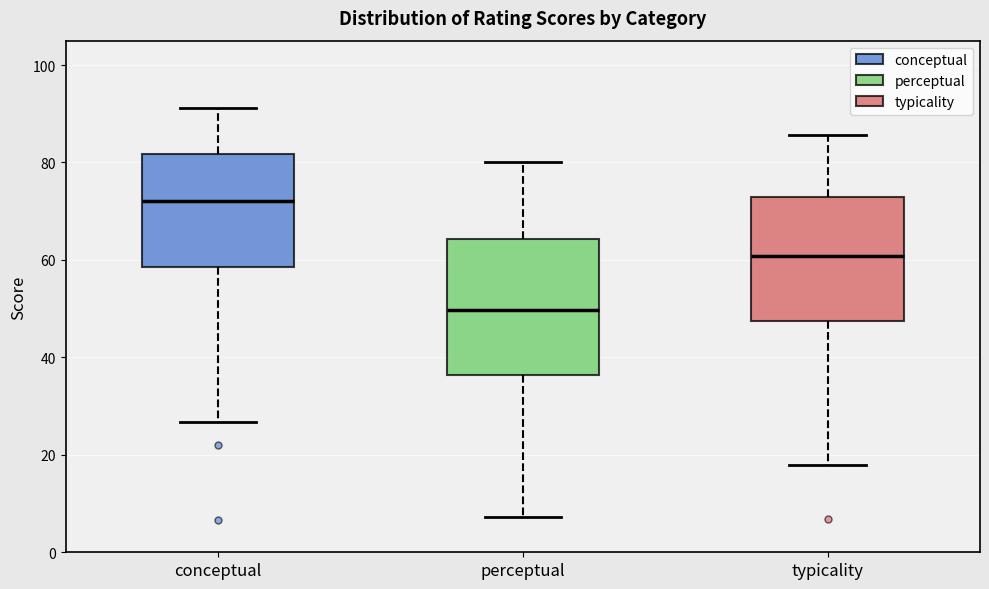

Reading left to right, read every box against the y-axis: the position of its median line, the range the box covers, and the ends of its whiskers. The values are not printed on the chart, so give them approximately, as read against the axis.

conceptual: median 72, box 58 to 82, whiskers 26 to 92
perceptual: median 50, box 36 to 64, whiskers 8 to 80
typicality: median 60, box 48 to 72, whiskers 18 to 86